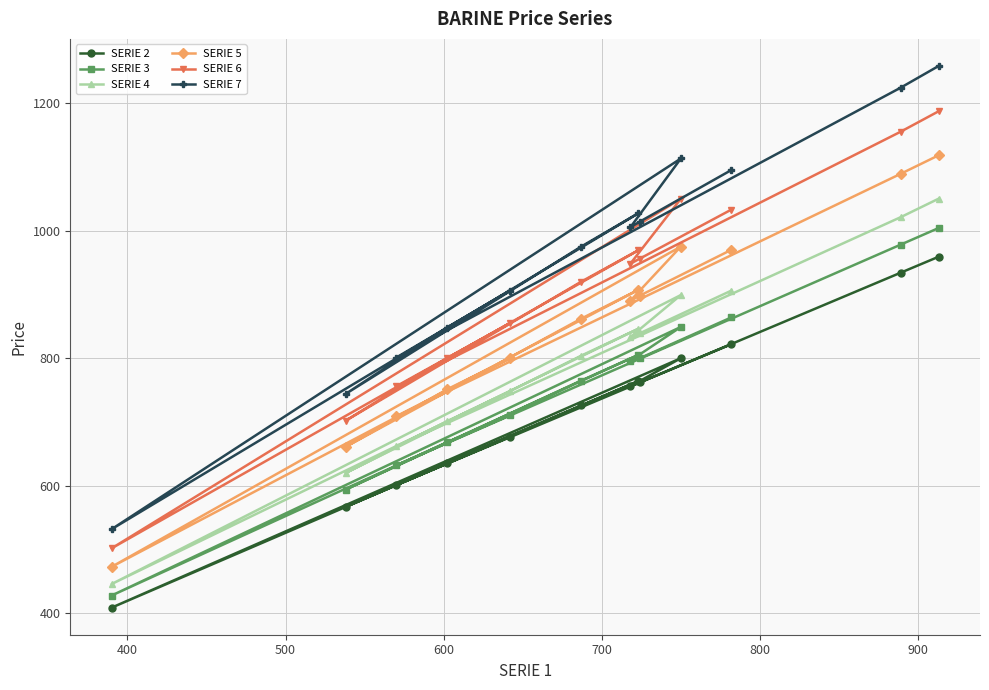

What is the sum of all SERIE 4 values?

10375